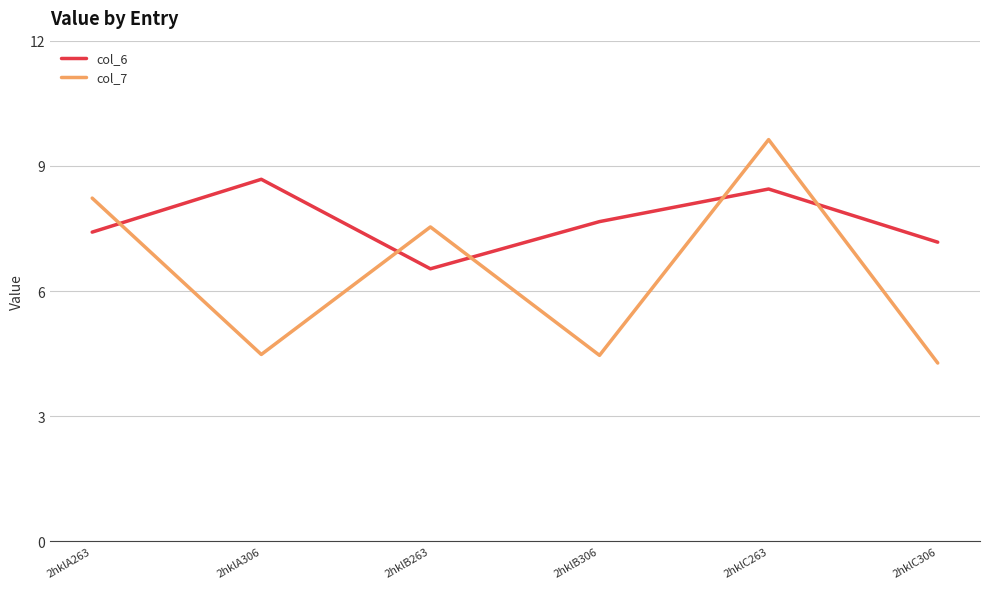

The value of col_7 at 2hklC263 is 9.6. True or false?

True